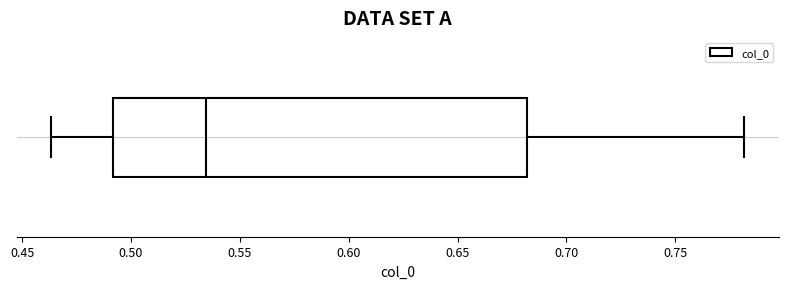

Transcribe this box plot: give where the median line is, the range the box spans, and where the two whiskers end, as read against the x-axis. The values are not printed on the chart, so give them approximately, as read against the axis.

median 0.535, box 0.490 to 0.680, whiskers 0.465 to 0.780